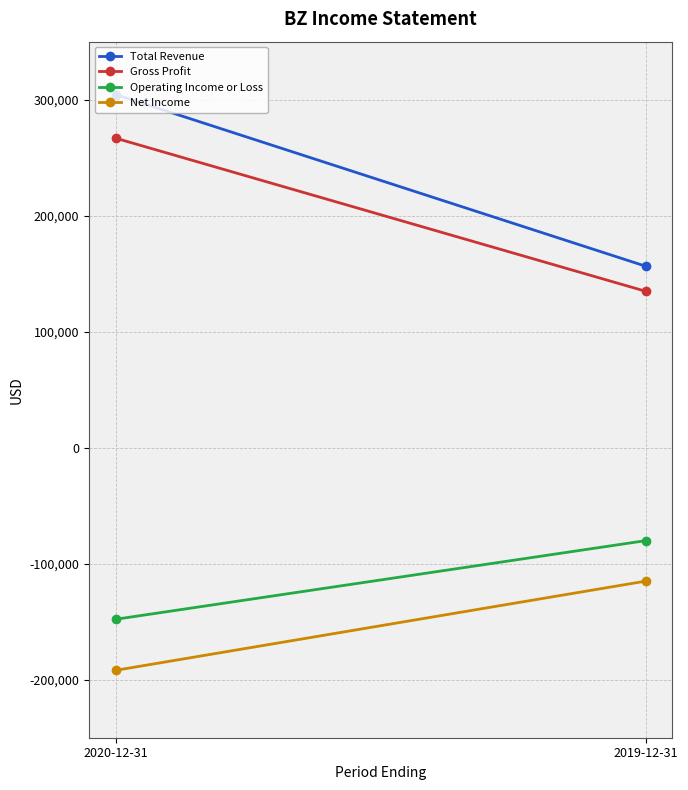

What is the approximate value of Total Revenue at 2019-12-31, to the nearest 50?

156400